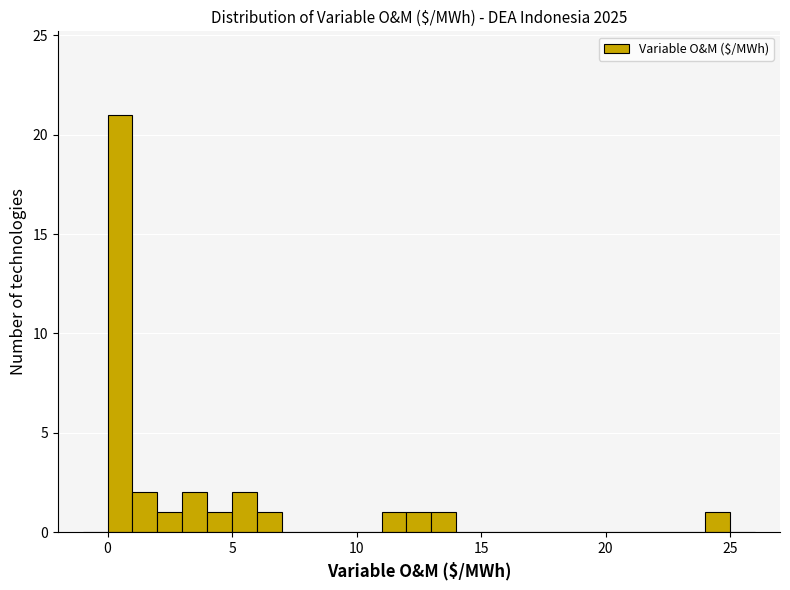

Read against the x-axis, roughly where is the centre of the tallest bar?

0.5